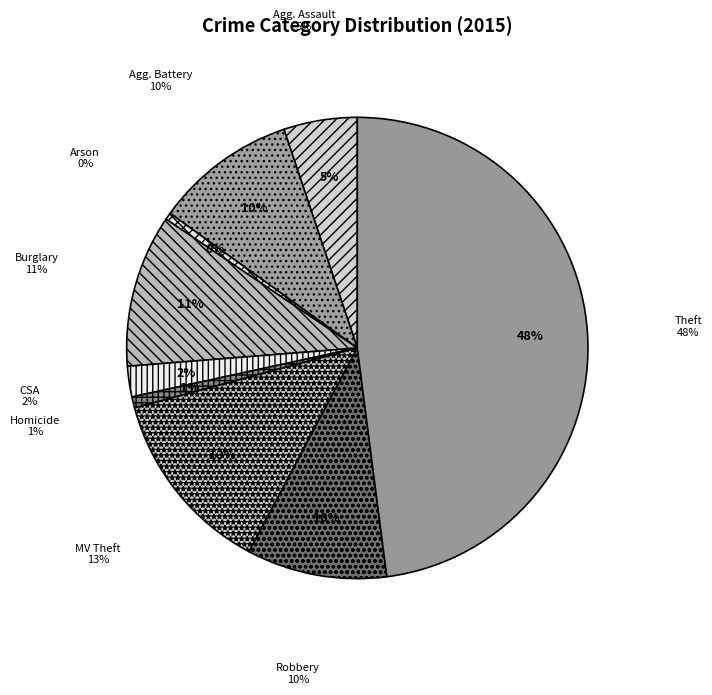

What is the smallest slice in the pie chart?

Arson